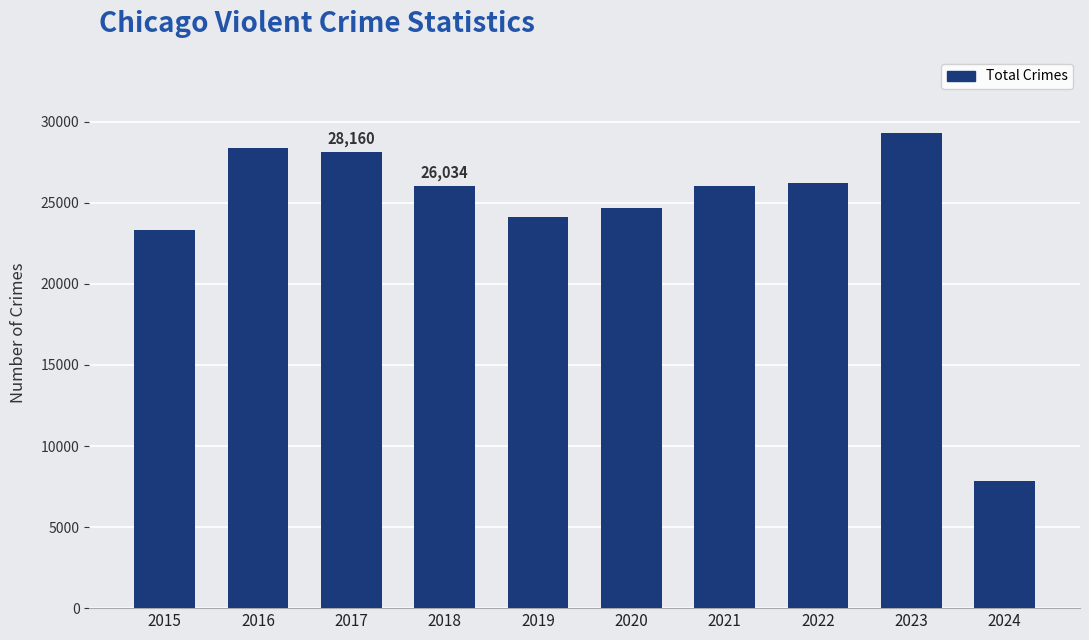

What is the change in value from 2018 to 2022?

+206